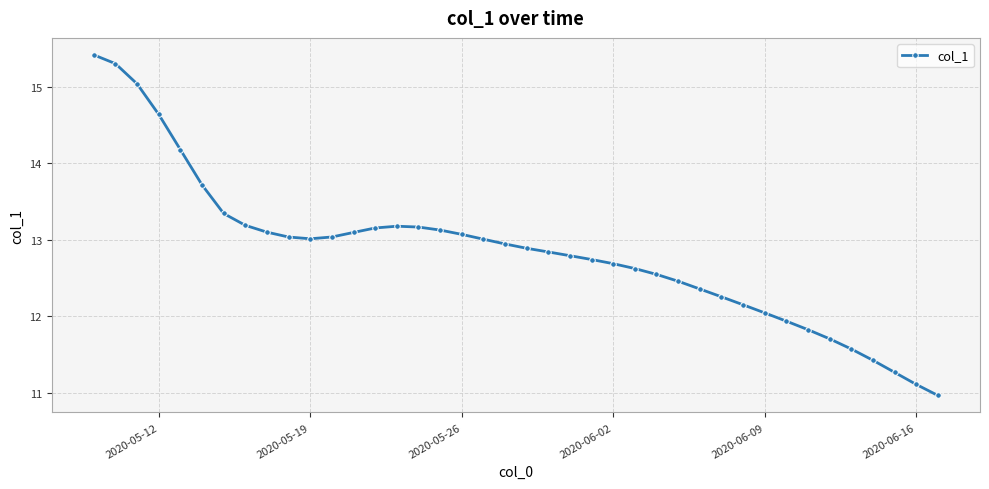

What is the value of the 4th point from the left?

14.6